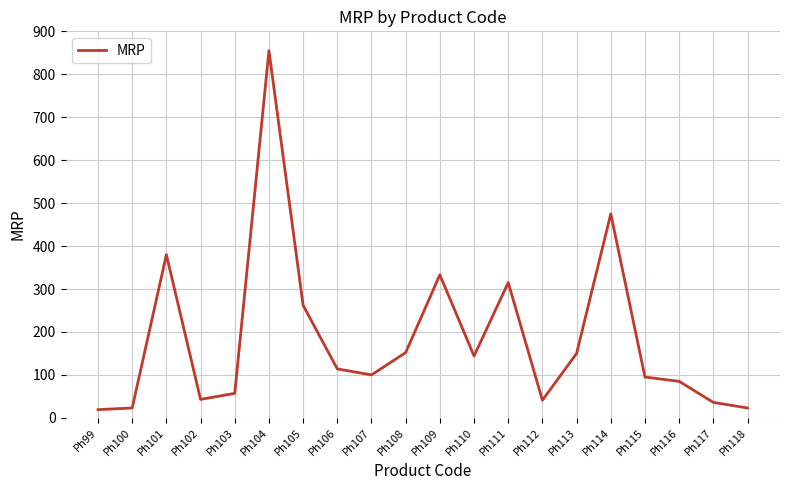

Approximately how many times larger is the value at Ph104 compared to Ph116?

10.1